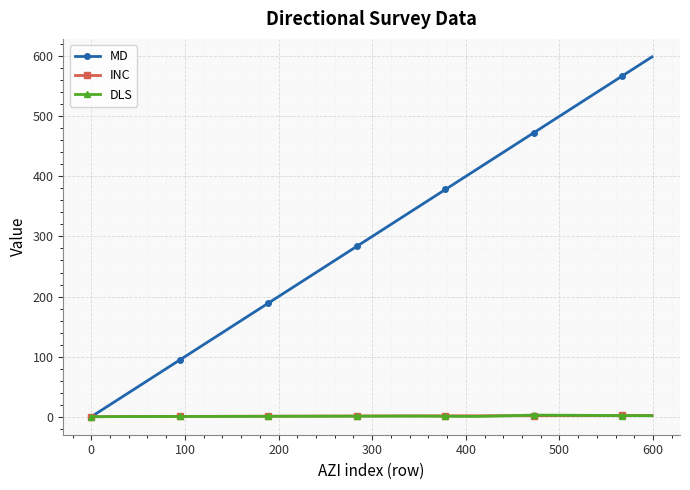

What is the value of the MD point at the 19th from the left?

567.3